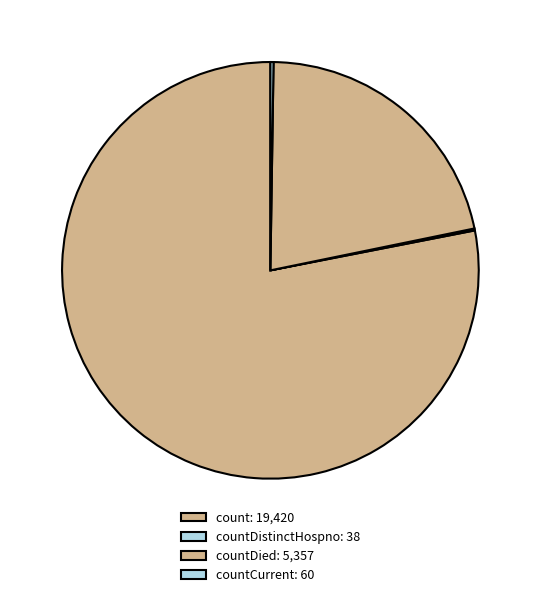

Which slice is the largest?

count